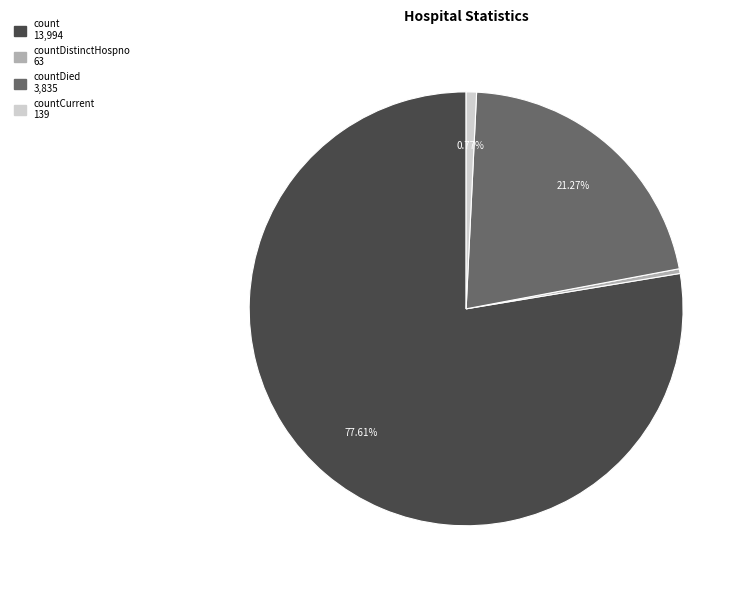

Is there any slice that represents more than half of the pie?

Yes